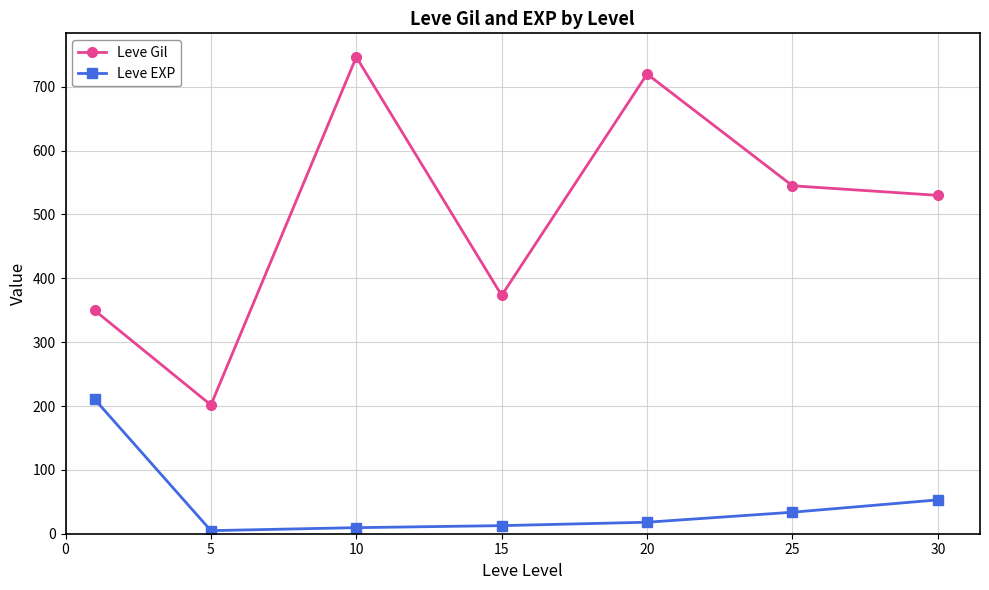

How many interior local peaks does the Leve Gil series have?

2